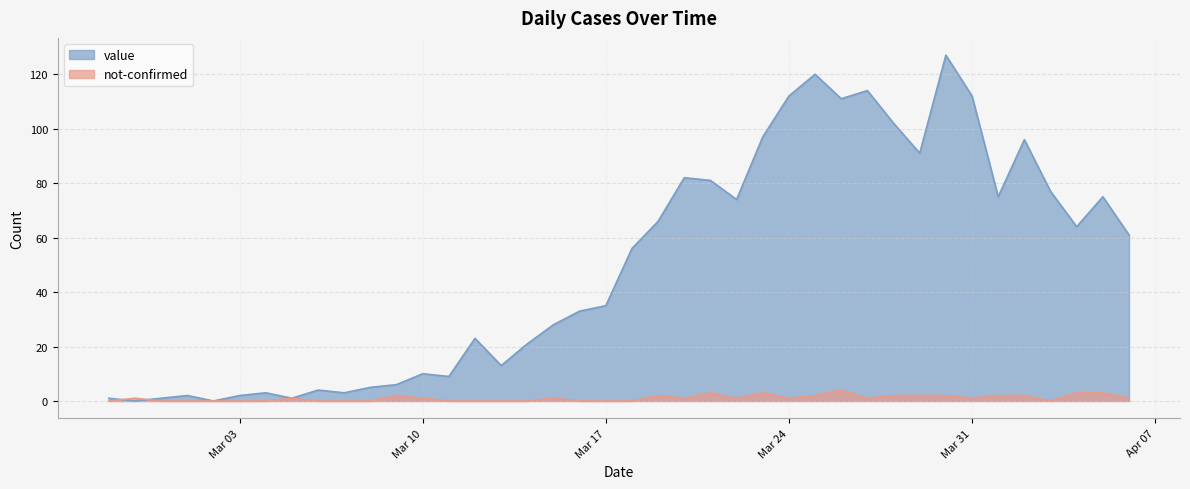

What is the difference between the maximum and minimum values in the value series?

127